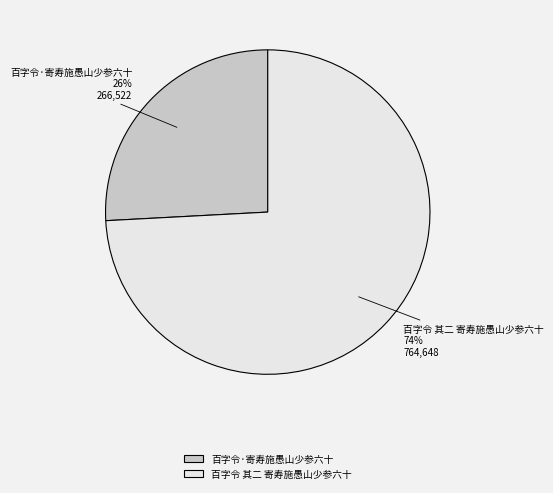

Is it true that 百字令 其二 寄寿施愚山少参六十 is 74% of the pie?

True